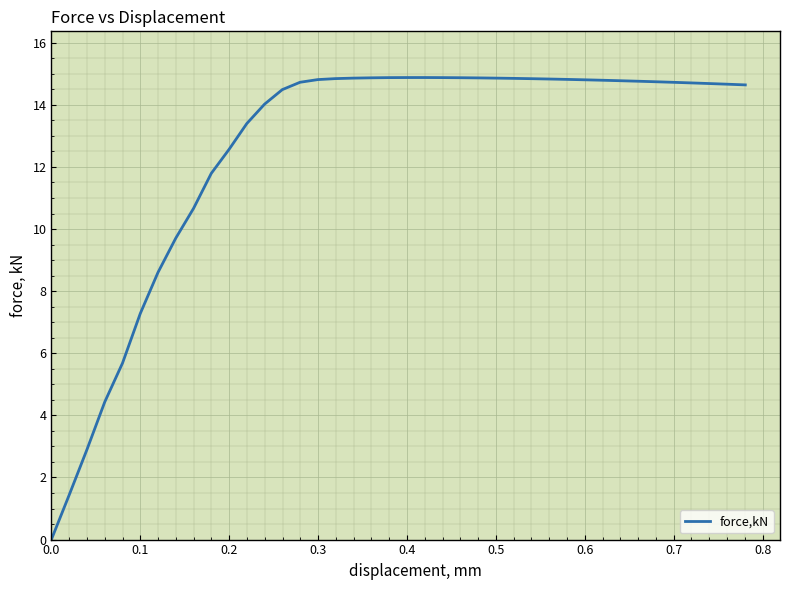

What is the maximum value shown in the chart?

14.9